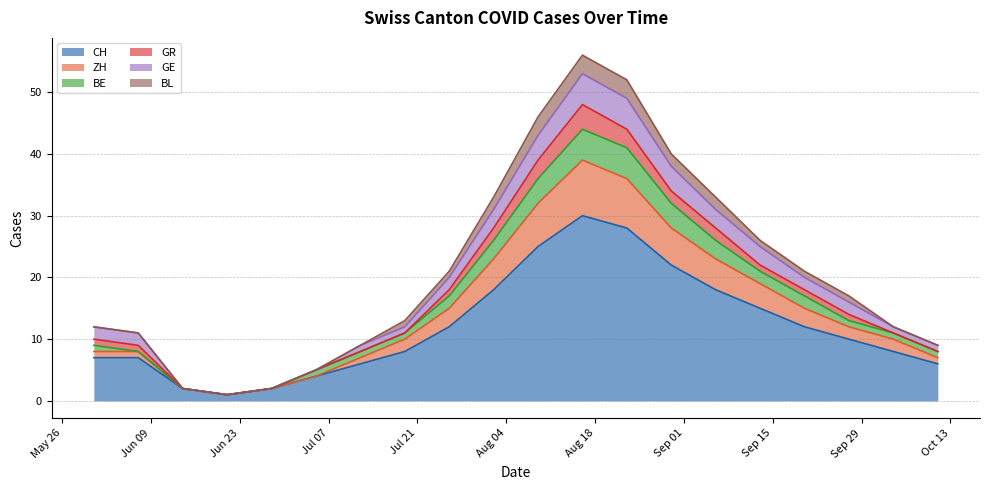

Which label corresponds to the smallest value in the chart?

2020-06-21